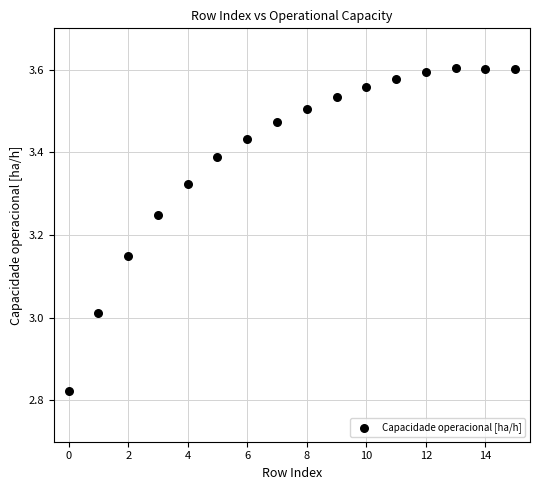

What is the range of Y values (max minus min)?

0.8